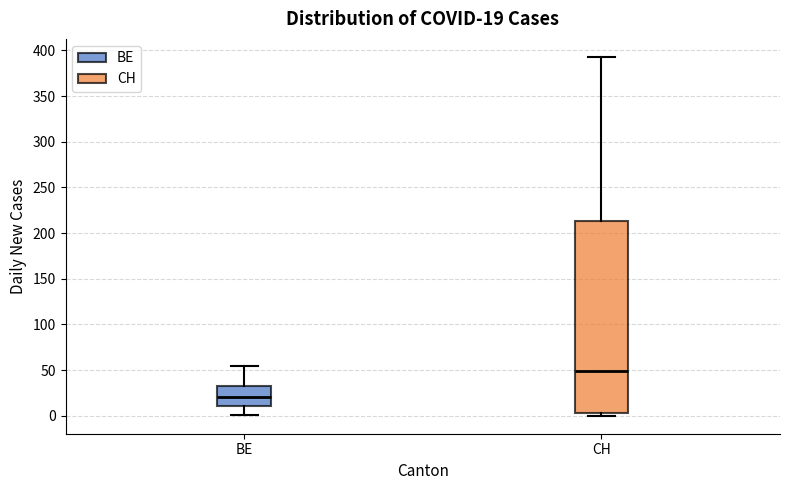

Which box's median line is the highest?

CH